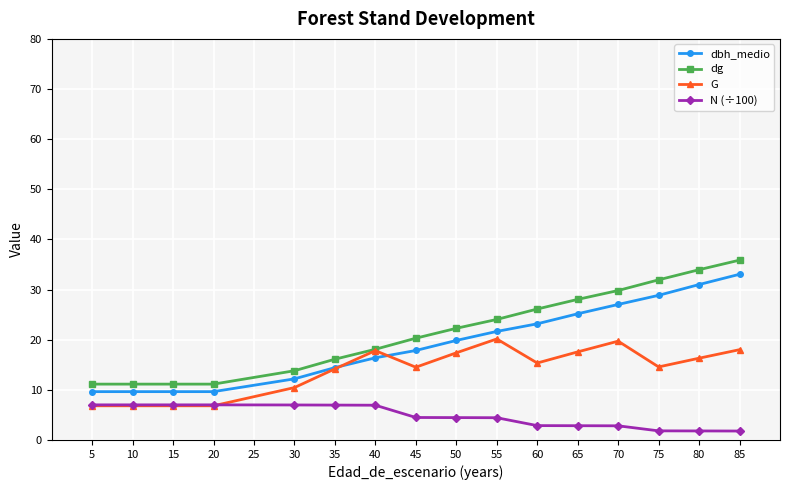

The dbh_medio series shows 9.6 at 10. True or false?

True